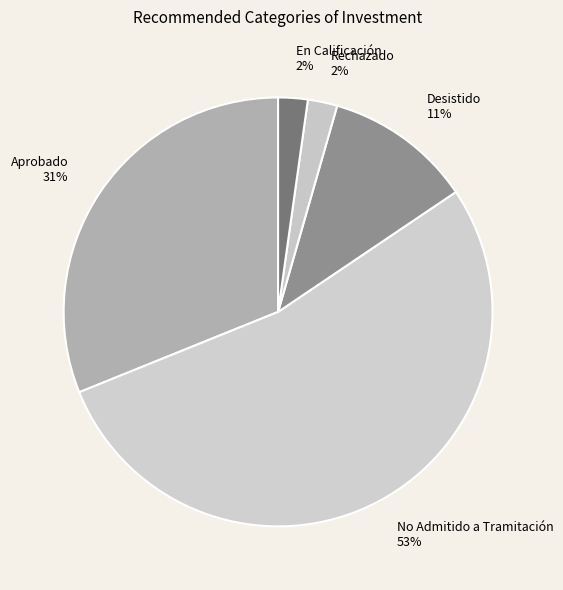

To the nearest percent, what percentage of the pie is Aprobado?

31%